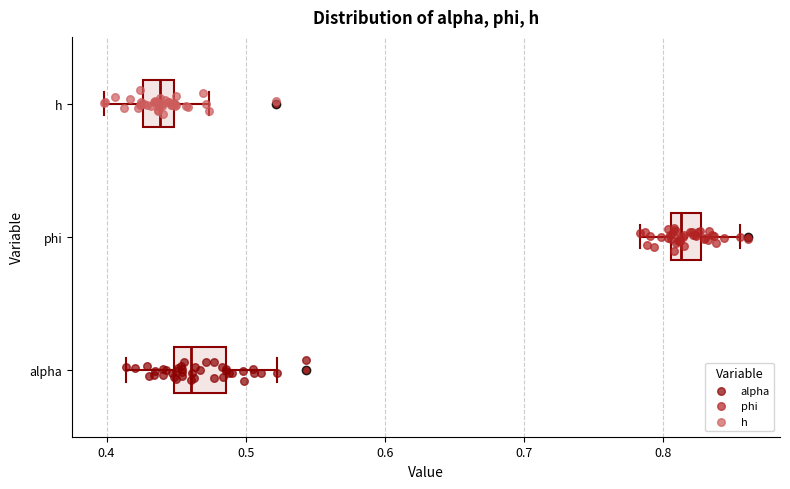

Which box's median line is the furthest to the left?

h